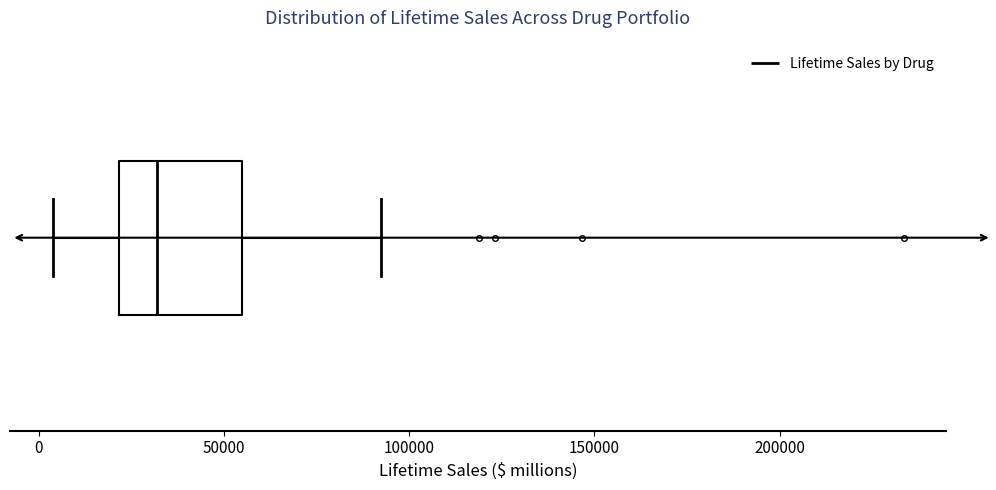

Transcribe this box plot: give where the median line is, the range the box spans, and where the two whiskers end, as read against the x-axis. The values are not printed on the chart, so give them approximately, as read against the axis.

median 30000, box 20000 to 55000, whiskers 5000 to 90000